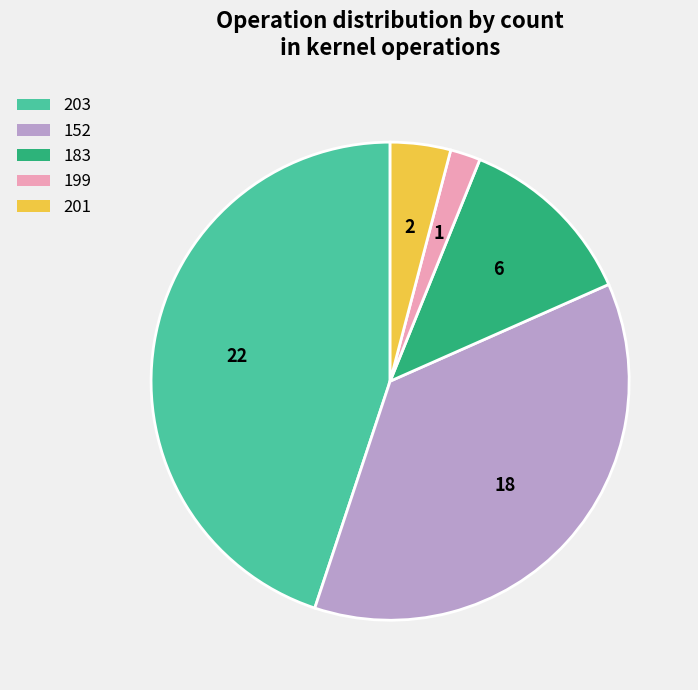

Is there a majority slice in this chart?

No